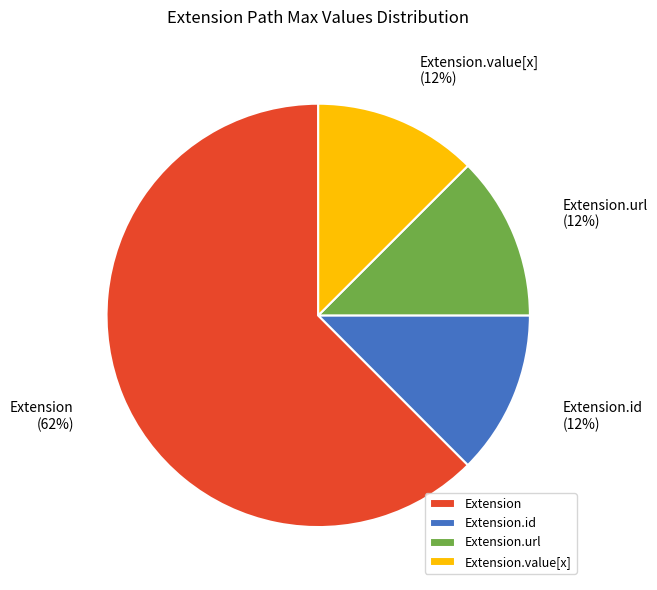

What is the largest slice in the pie chart?

Extension